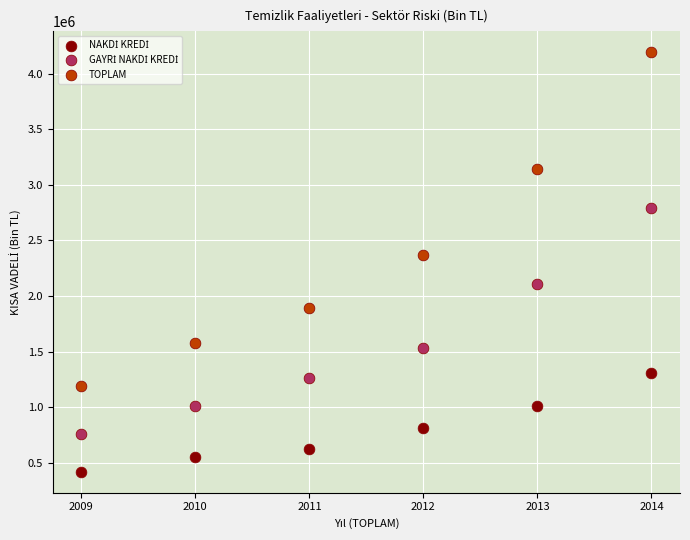

Which series has the largest Y range (max minus min)?

TOPLAM